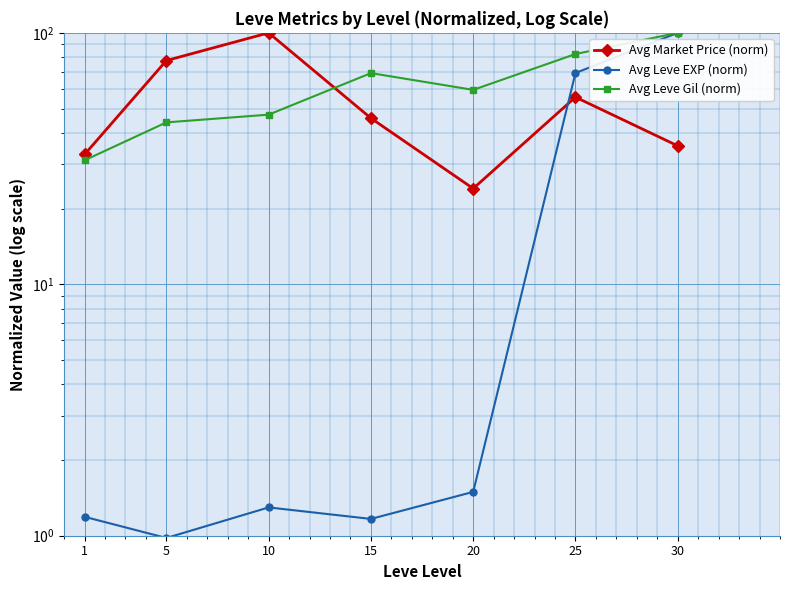

What is the total value across all series at 15?

116.1